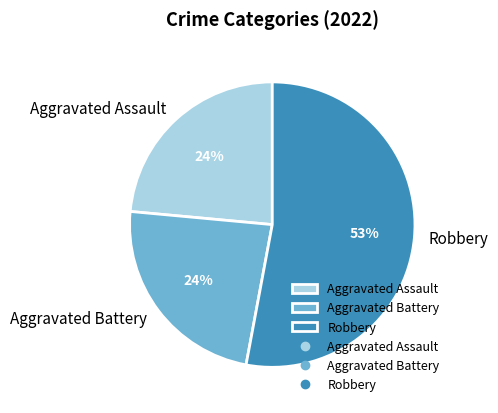

What is the largest slice in the pie chart?

Robbery